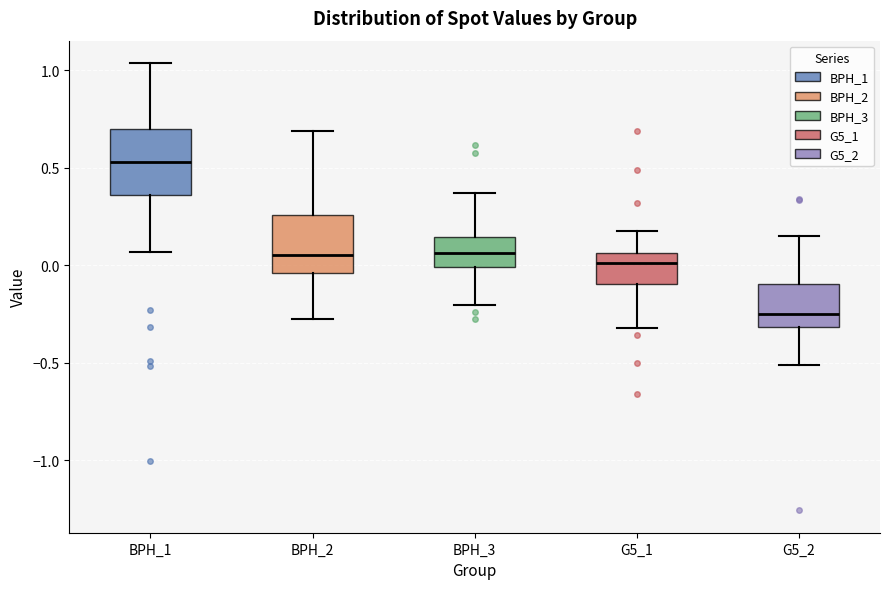

Where does the lower whisker of the box for BPH_3 end on the y-axis? The values are not printed on the chart, so give them approximately, as read against the axis.

-0.20